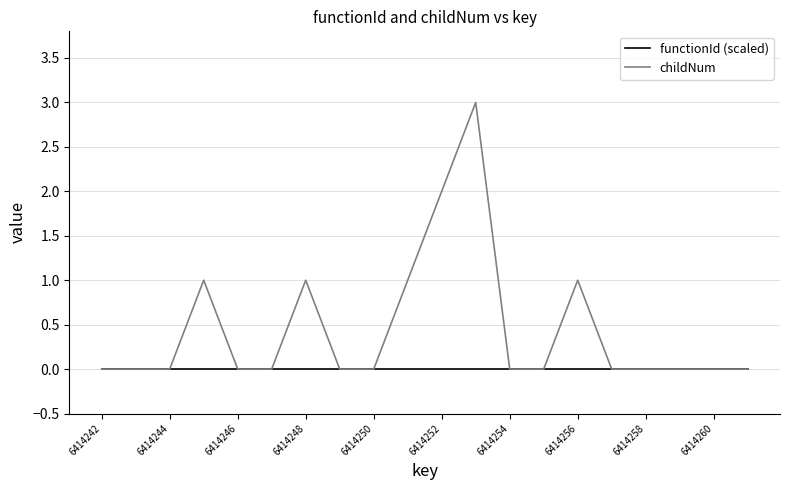

How many distinct data groups are displayed?

2